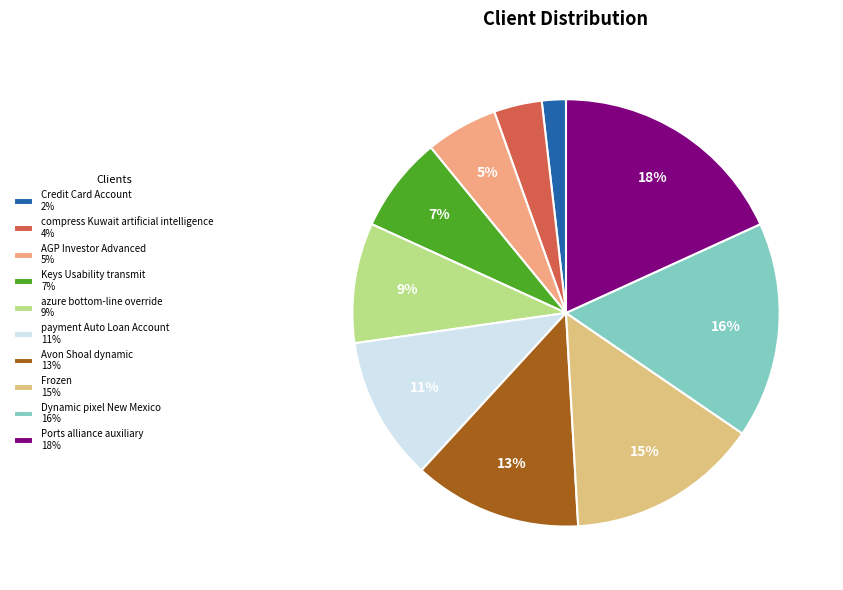

How many slices are in this pie chart?

10